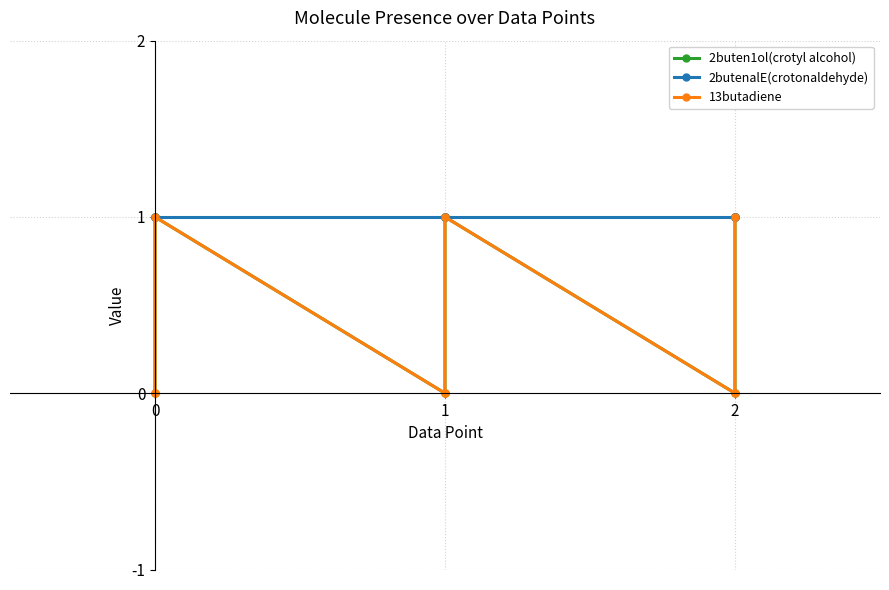

How many interior local valleys does the 2buten1ol(crotyl alcohol) series have?

2